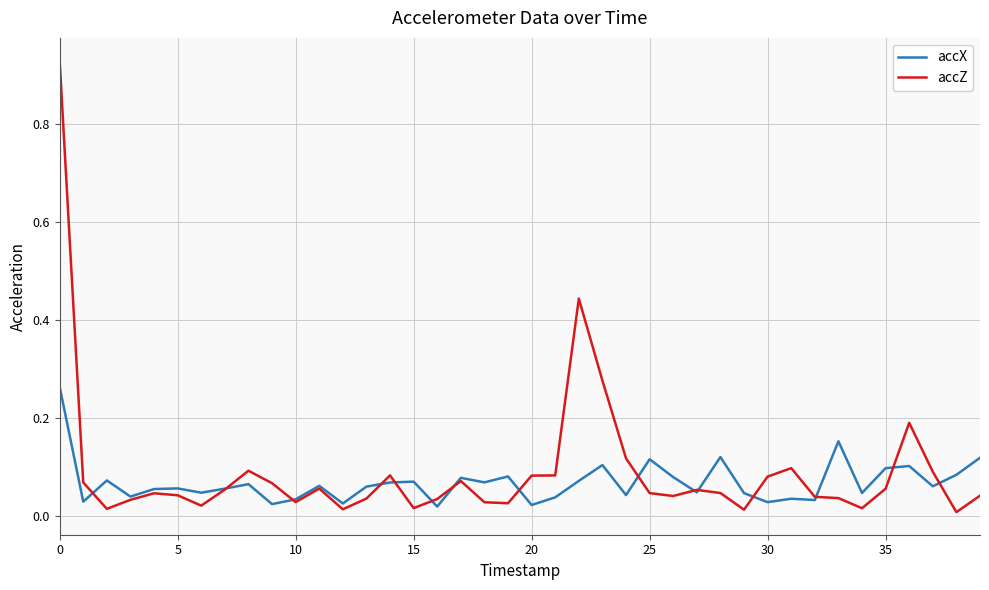

Rank the series by their maximum value, from lowest to highest.

accX, accZ